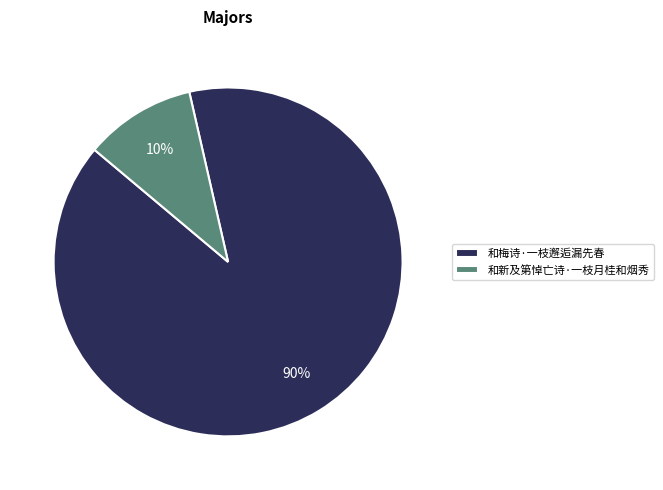

Combined, do 和新及第悼亡诗·一枝月桂和烟秀 and 和梅诗·一枝邂逅漏先春 account for over 50%?

Yes